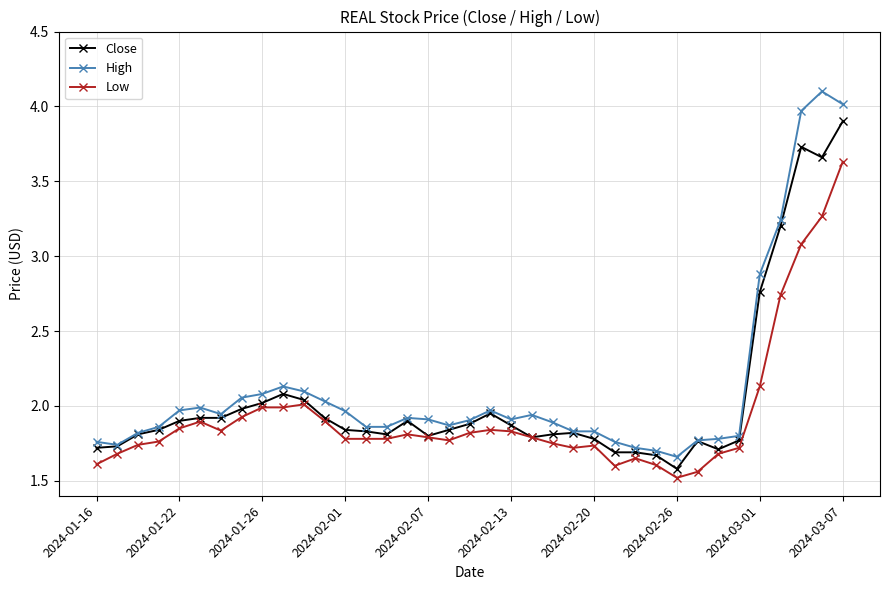

Rank the series by their average value, from lowest to highest.

Low, Close, High